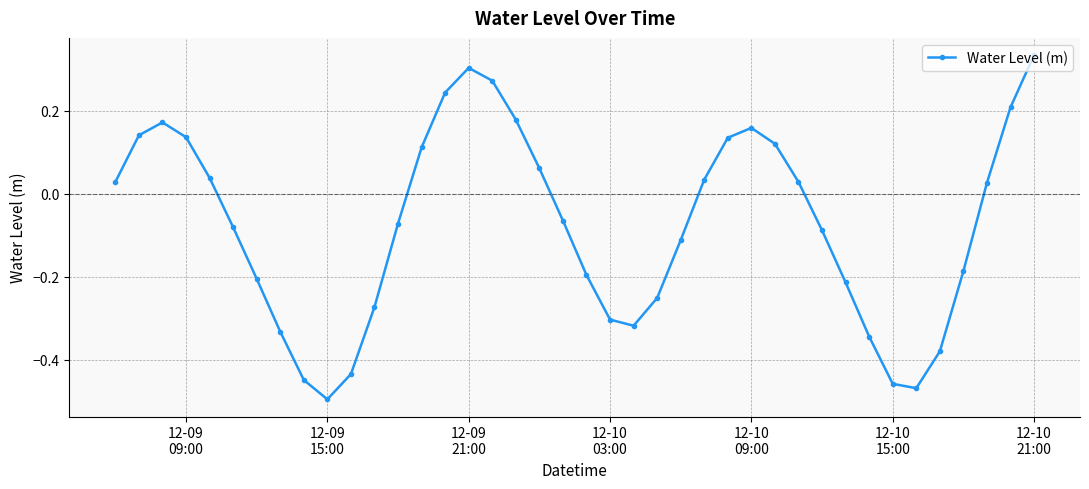

What is the difference between the maximum and minimum values?

0.8